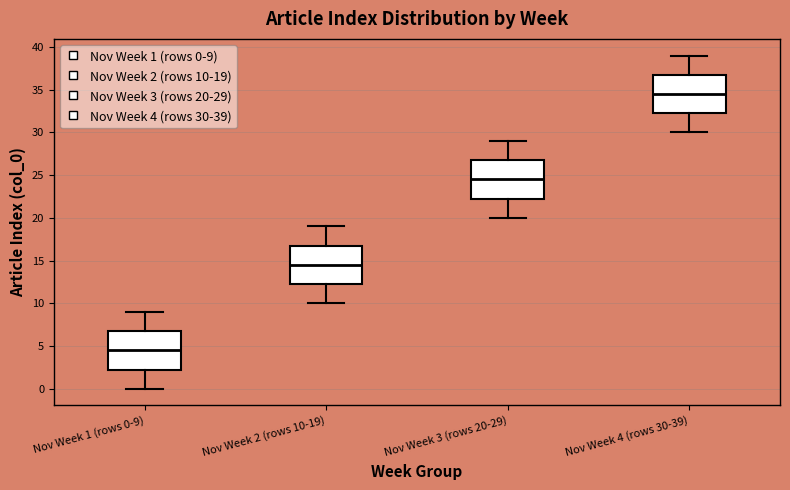

Reading left to right, read every box against the y-axis: the position of its median line, the range the box covers, and the ends of its whiskers. The values are not printed on the chart, so give them approximately, as read against the axis.

Nov Week 1 (rows 0-9): median 4.5, box 2.5 to 7.0, whiskers 0.0 to 9.0
Nov Week 2 (rows 10-19): median 14.5, box 12.5 to 17.0, whiskers 10.0 to 19.0
Nov Week 3 (rows 20-29): median 24.5, box 22.5 to 27.0, whiskers 20.0 to 29.0
Nov Week 4 (rows 30-39): median 34.5, box 32.5 to 37.0, whiskers 30.0 to 39.0